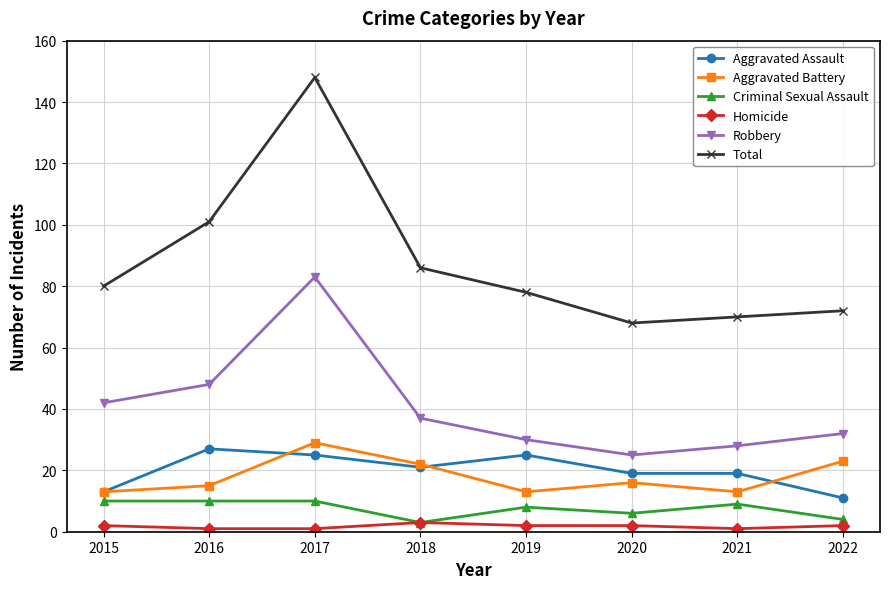

What is the maximum value for Total?

148